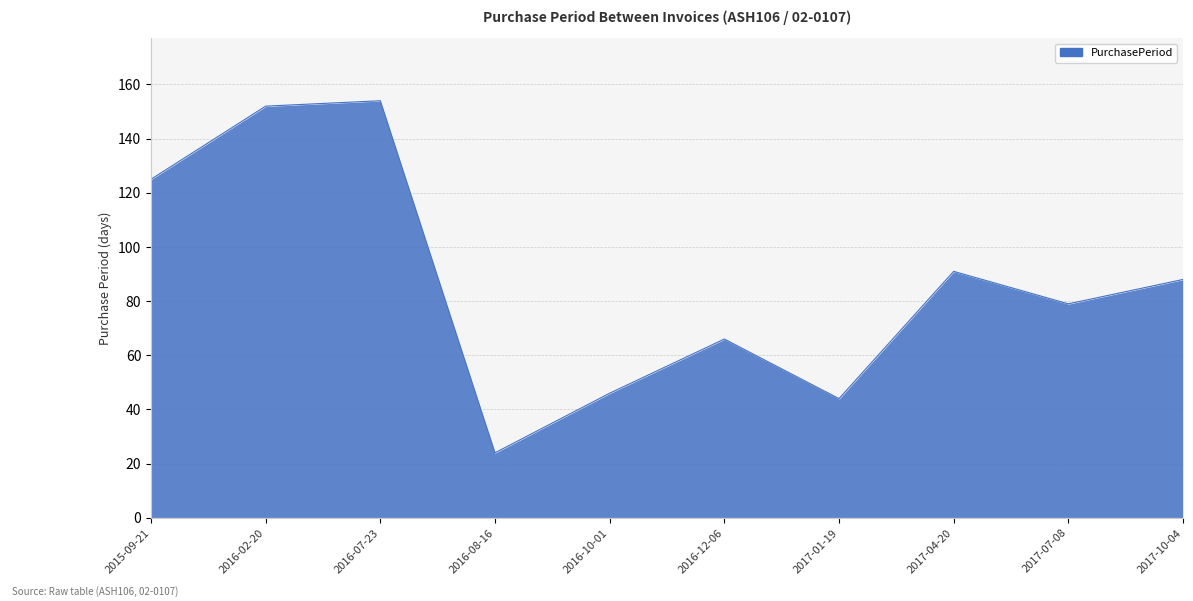

How many lines are shown in the chart?

1